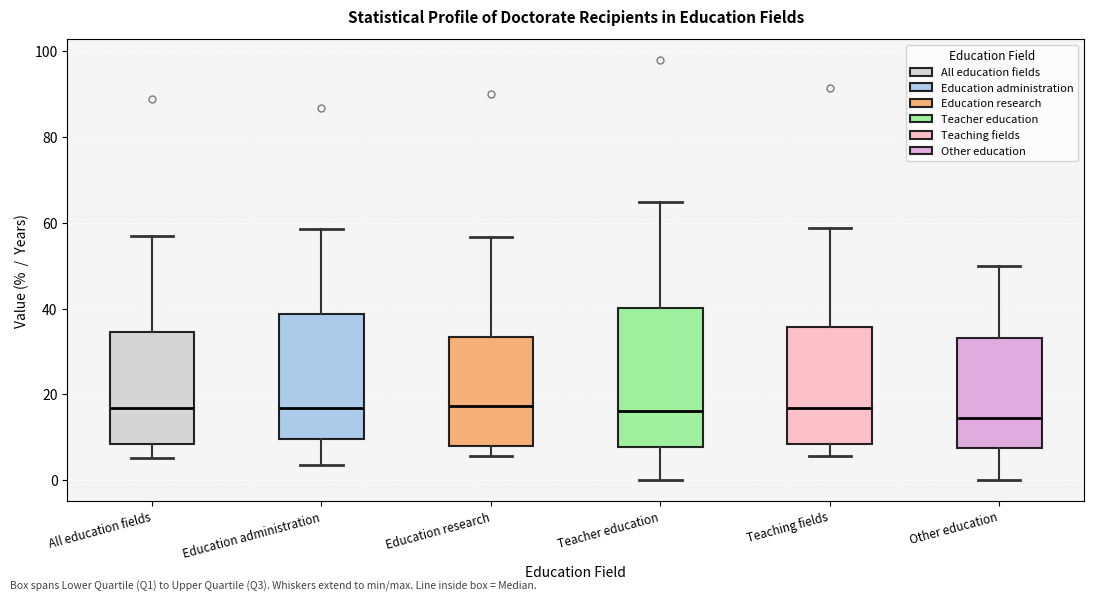

Reading left to right, read every box against the y-axis: the position of its median line, the range the box covers, and the ends of its whiskers. The values are not printed on the chart, so give them approximately, as read against the axis.

All education fields: median 16, box 8 to 34, whiskers 6 to 58
Education administration: median 16, box 10 to 38, whiskers 4 to 58
Education research: median 18, box 8 to 34, whiskers 6 to 56
Teacher education: median 16, box 8 to 40, whiskers 0 to 64
Teaching fields: median 16, box 8 to 36, whiskers 6 to 58
Other education: median 14, box 8 to 34, whiskers 0 to 50